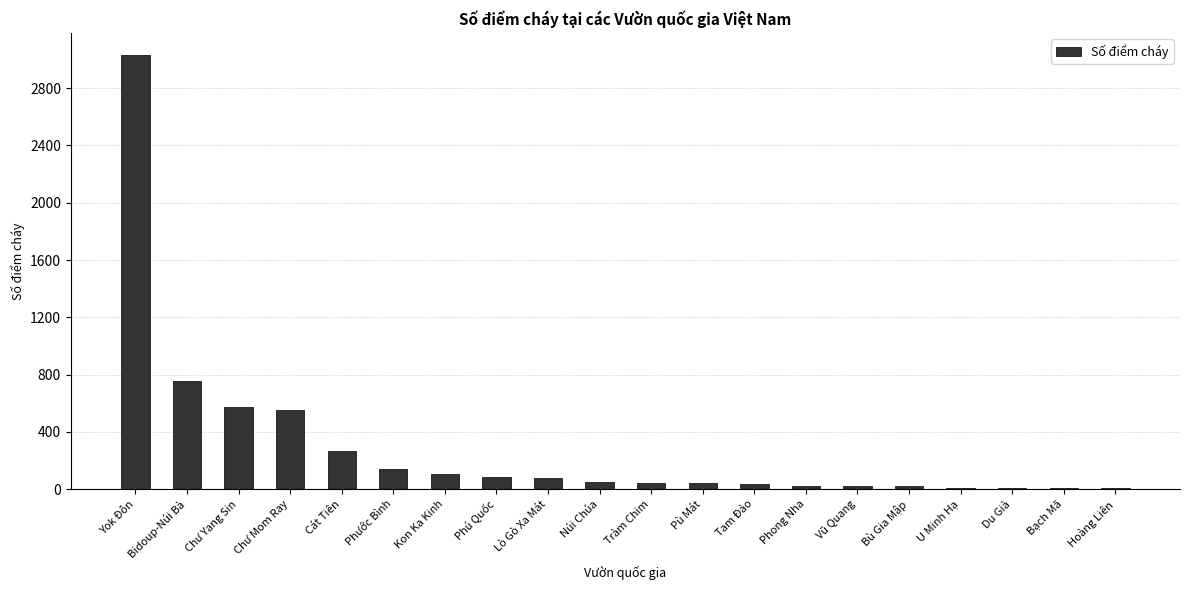

Count the number of data series in this chart.

1